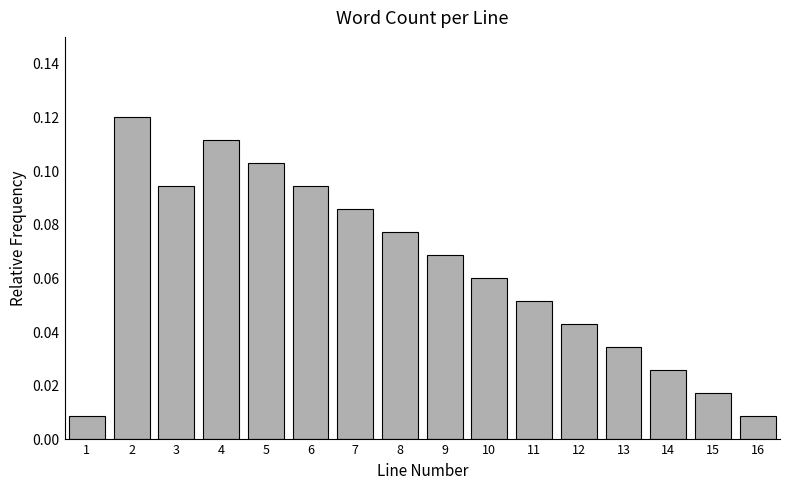

The chart shows a value of 0.0 at 5. True or false?

False